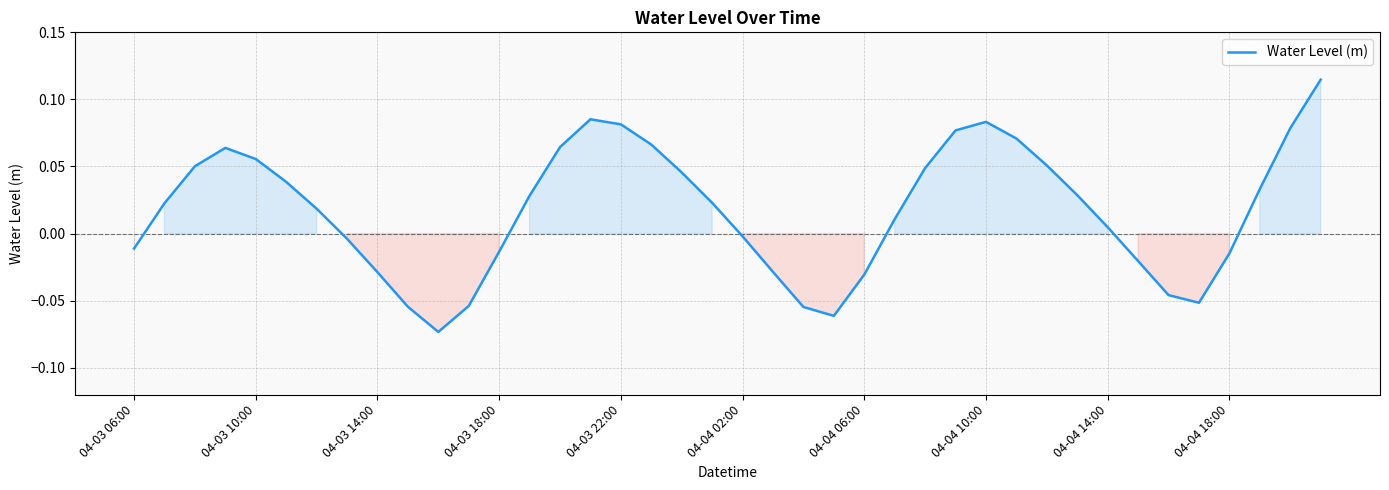

Does the chart have visible grid lines?

Yes